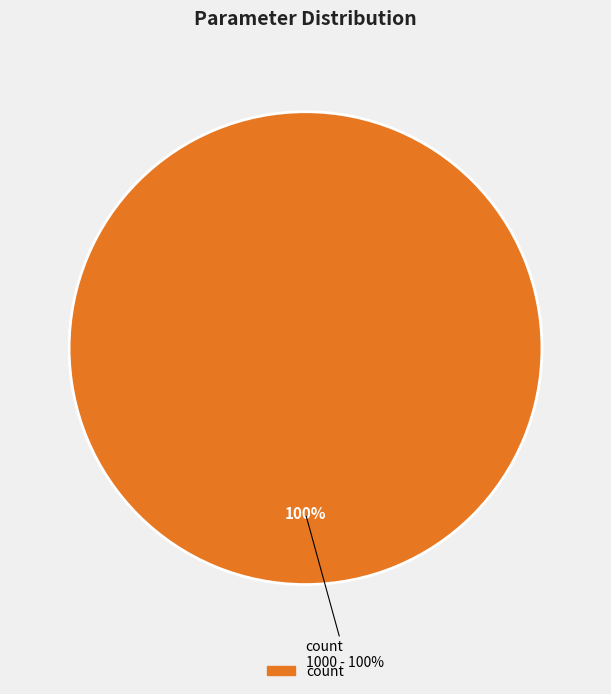

True or false: offset accounts for 12% of the total.

False